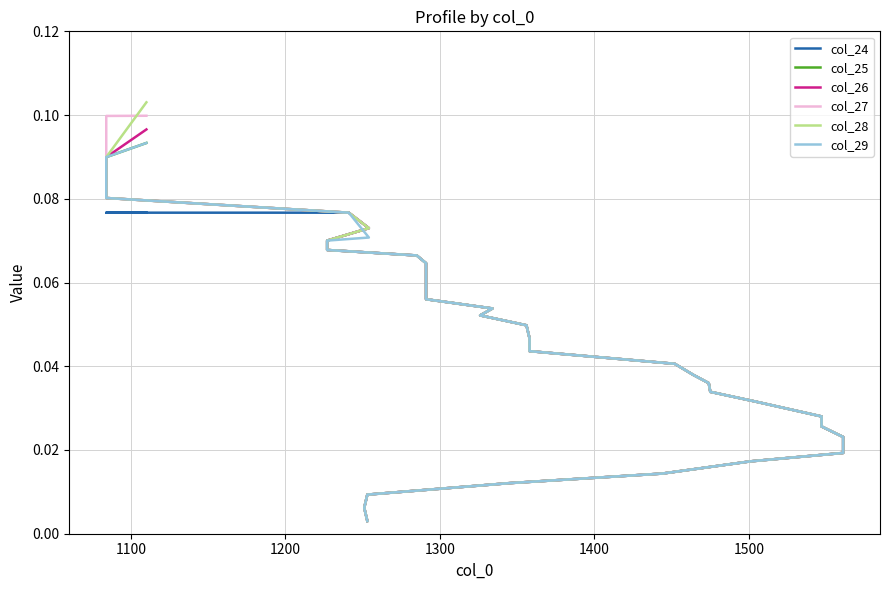

Reading right to left, transcribe all the data shown in this chart.

col_24: 0.1	0.1	0.1	0.1	0.1	0.1	0.1	0.1	0.1	0.1	0.1	0.1	0.1	0.1	0.1	0.1	0.1	0.0	0.0	0.0	0.0	0.0	0.0	0.0	0.0	0.0	0.0	0.0	0.0	0.0	0.0	0.0	0.0	0.0	0.0	0.0
col_25: 0.1	0.1	0.1	0.1	0.1	0.1	0.1	0.1	0.1	0.1	0.1	0.1	0.1	0.1	0.1	0.1	0.1	0.0	0.0	0.0	0.0	0.0	0.0	0.0	0.0	0.0	0.0	0.0	0.0	0.0	0.0	0.0	0.0	0.0	0.0	0.0
col_26: 0.1	0.1	0.1	0.1	0.1	0.1	0.1	0.1	0.1	0.1	0.1	0.1	0.1	0.1	0.1	0.1	0.1	0.0	0.0	0.0	0.0	0.0	0.0	0.0	0.0	0.0	0.0	0.0	0.0	0.0	0.0	0.0	0.0	0.0	0.0	0.0
col_27: 0.1	0.1	0.1	0.1	0.1	0.1	0.1	0.1	0.1	0.1	0.1	0.1	0.1	0.1	0.1	0.1	0.1	0.0	0.0	0.0	0.0	0.0	0.0	0.0	0.0	0.0	0.0	0.0	0.0	0.0	0.0	0.0	0.0	0.0	0.0	0.0
col_28: 0.1	0.1	0.1	0.1	0.1	0.1	0.1	0.1	0.1	0.1	0.1	0.1	0.1	0.1	0.1	0.1	0.1	0.0	0.0	0.0	0.0	0.0	0.0	0.0	0.0	0.0	0.0	0.0	0.0	0.0	0.0	0.0	0.0	0.0	0.0	0.0
col_29: 0.1	0.1	0.1	0.1	0.1	0.1	0.1	0.1	0.1	0.1	0.1	0.1	0.1	0.1	0.1	0.1	0.1	0.0	0.0	0.0	0.0	0.0	0.0	0.0	0.0	0.0	0.0	0.0	0.0	0.0	0.0	0.0	0.0	0.0	0.0	0.0